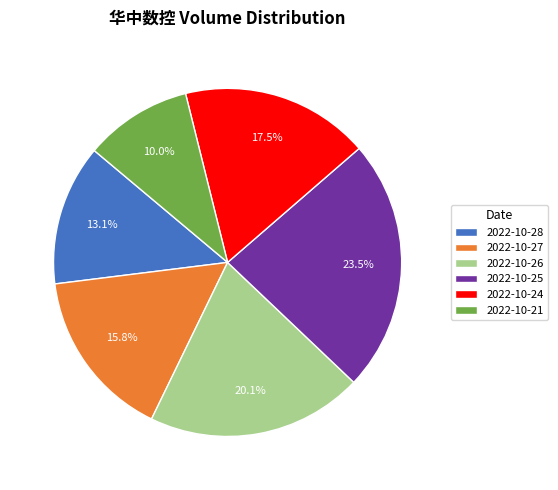

What percentage is the 2022-10-26 slice, to the nearest percent?

20%